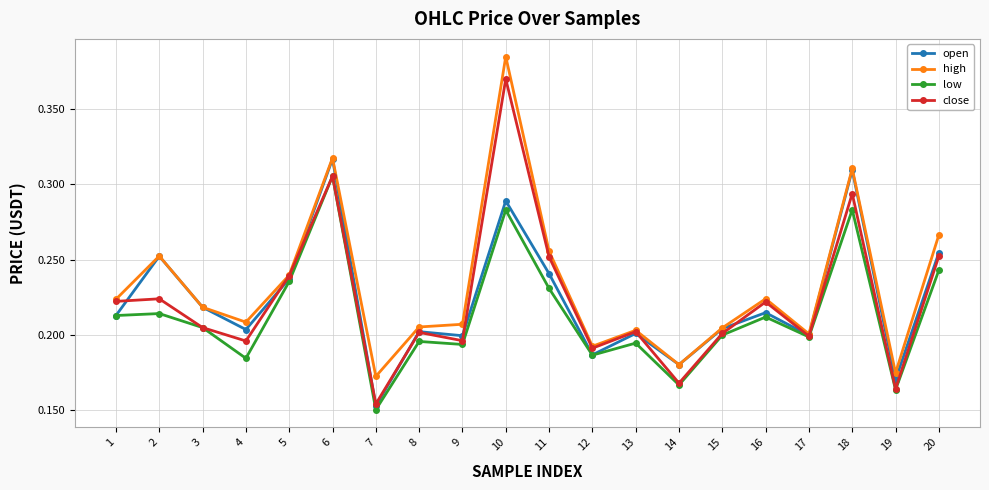

Which series changed the most between 8 and 16?

close